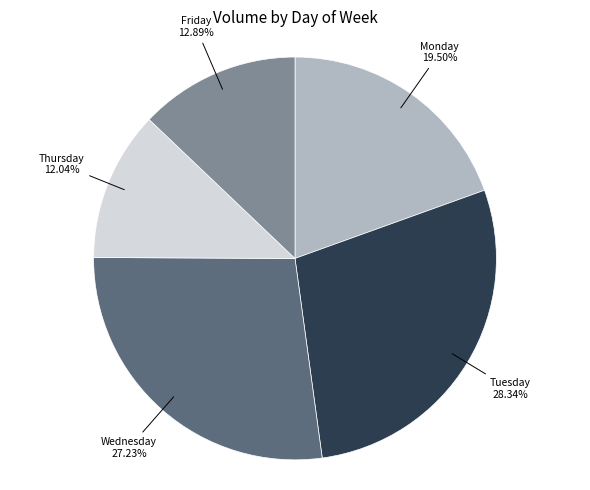

Rank the categories by value from lowest to highest.

Thursday, Friday, Monday, Wednesday, Tuesday